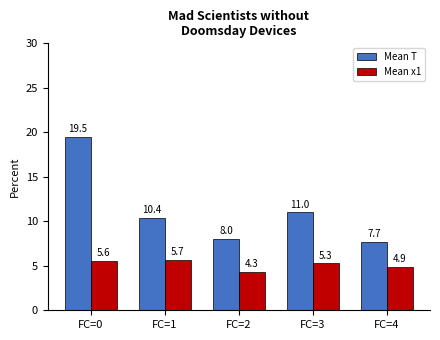

How many data points in Mean T are less than 10?

2